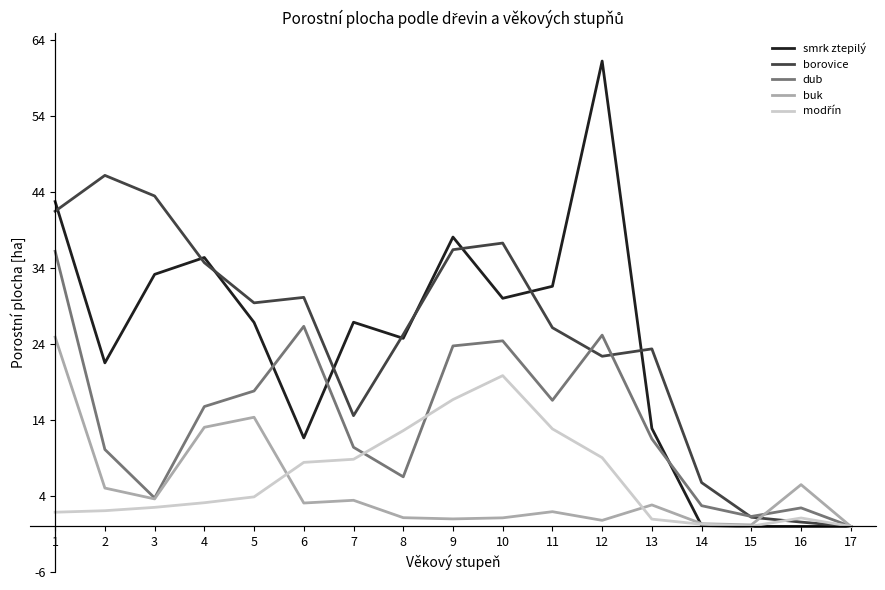

Where is the first local minimum for smrk ztepilý?

2